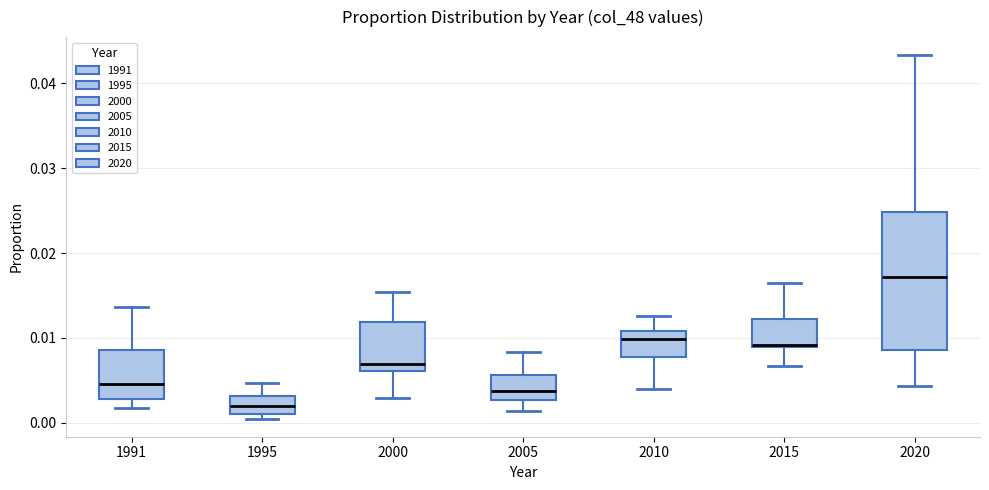

Reading left to right, transcribe this box plot: for each box, give where its median line is, the range the box spans, and where its two whiskers end, as read against the y-axis. The values are not printed on the chart, so give them approximately, as read against the axis.

1991: median 0.005, box 0.003 to 0.009, whiskers 0.002 to 0.014
1995: median 0.002, box 0.001 to 0.003, whiskers 0.000 to 0.005
2000: median 0.007, box 0.006 to 0.012, whiskers 0.003 to 0.015
2005: median 0.004, box 0.003 to 0.006, whiskers 0.001 to 0.008
2010: median 0.010, box 0.008 to 0.011, whiskers 0.004 to 0.013
2015: median 0.009, box 0.009 to 0.012, whiskers 0.007 to 0.016
2020: median 0.017, box 0.009 to 0.025, whiskers 0.004 to 0.043